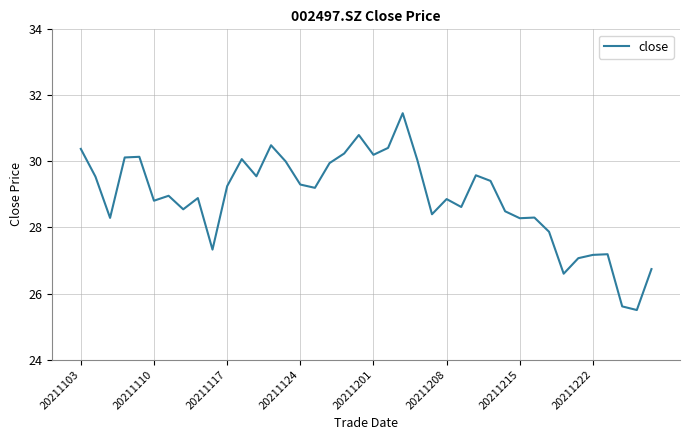

What is the smallest value displayed?

25.5